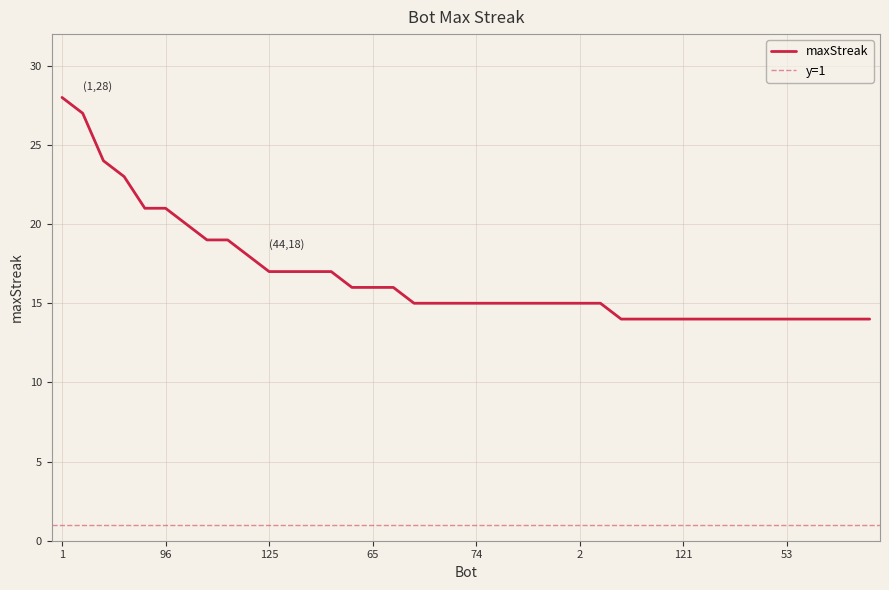

What position from the left is 94?

20